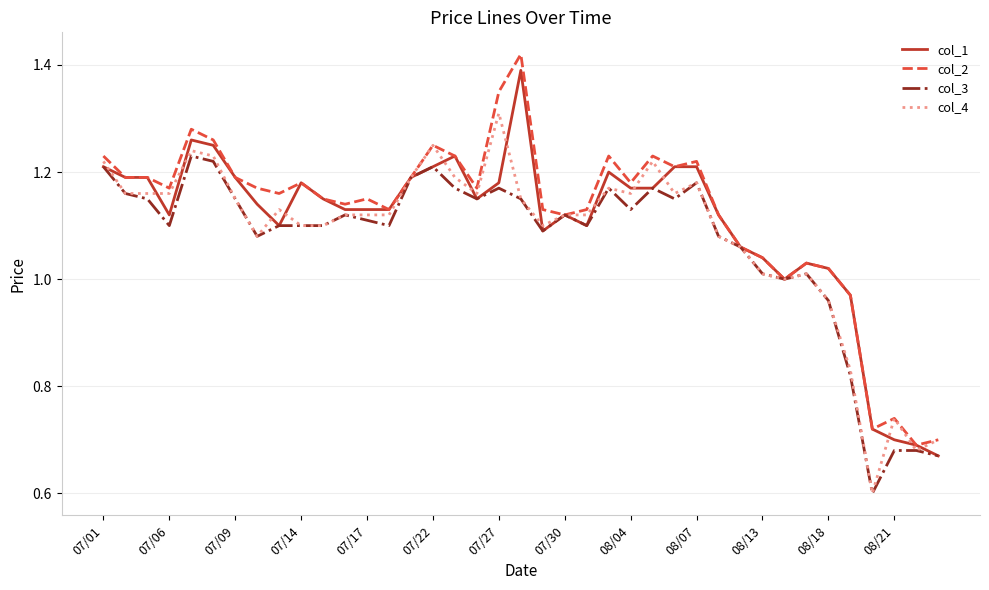

Does the chart have visible grid lines?

Yes